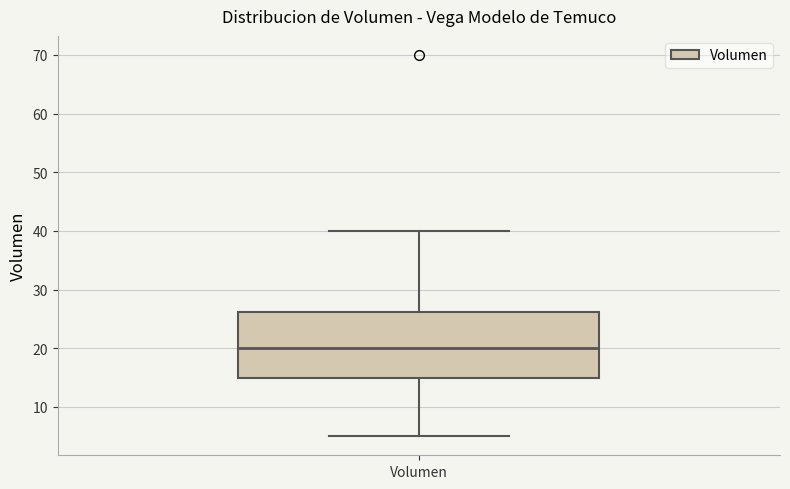

Where is the lower edge of the box for Volumen on the y-axis? The values are not printed on the chart, so give them approximately, as read against the axis.

15